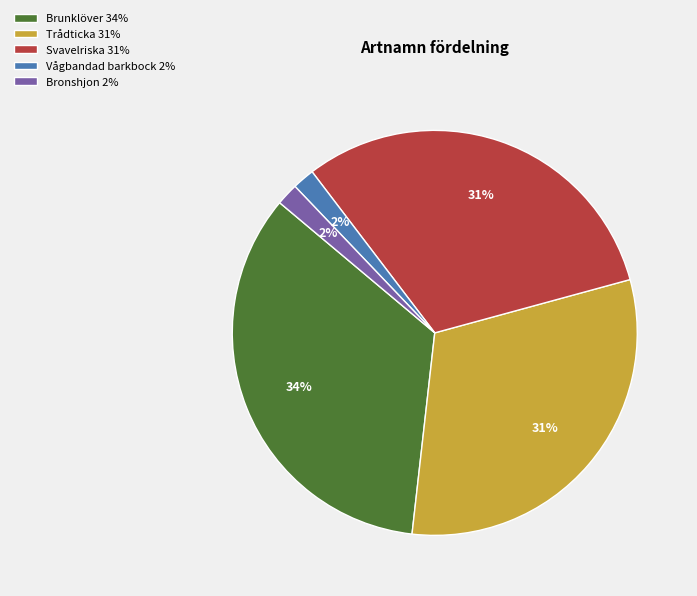

To the nearest percent, what is the difference between the Brunklöver 34% and Trådticka 31% slice percentages?

3%